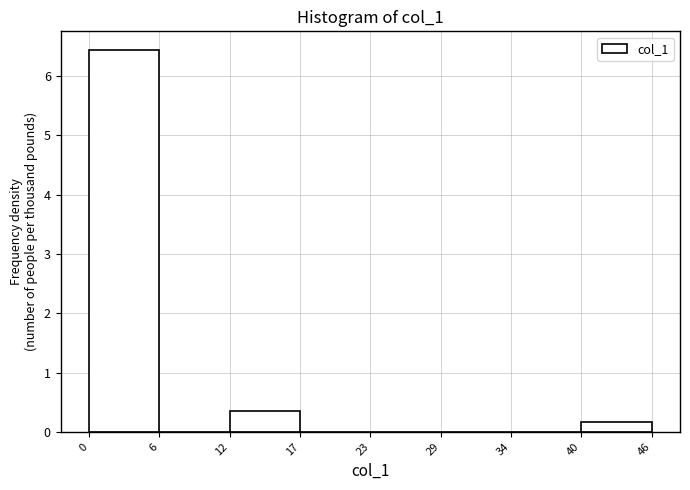

Reading left to right, transcribe this chart: for each bar, give the range it covers on the x-axis and its height. The values are not printed on the chart, so give them approximately, as read against the axis.

0 to 6: 6.4
6 to 12: 0
12 to 17: 0.3
17 to 23: 0
23 to 29: 0
29 to 34: 0
34 to 40: 0
40 to 46: 0.2